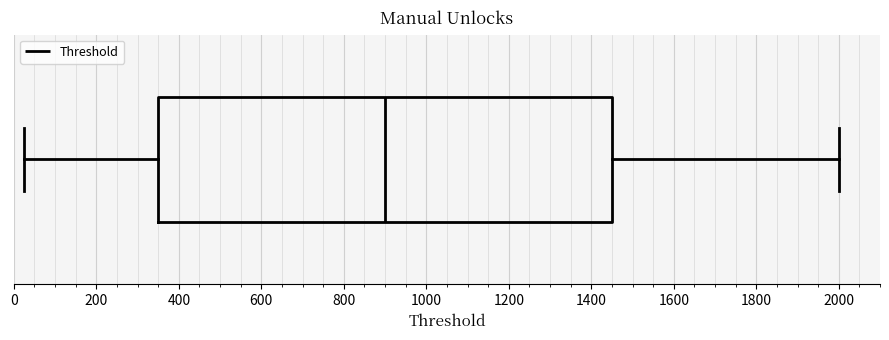

Read this box plot against the x-axis: the position of the median line, the range covered by the box, and the ends of both whiskers. The values are not printed on the chart, so give them approximately, as read against the axis.

median 900, box 360 to 1460, whiskers 20 to 2000